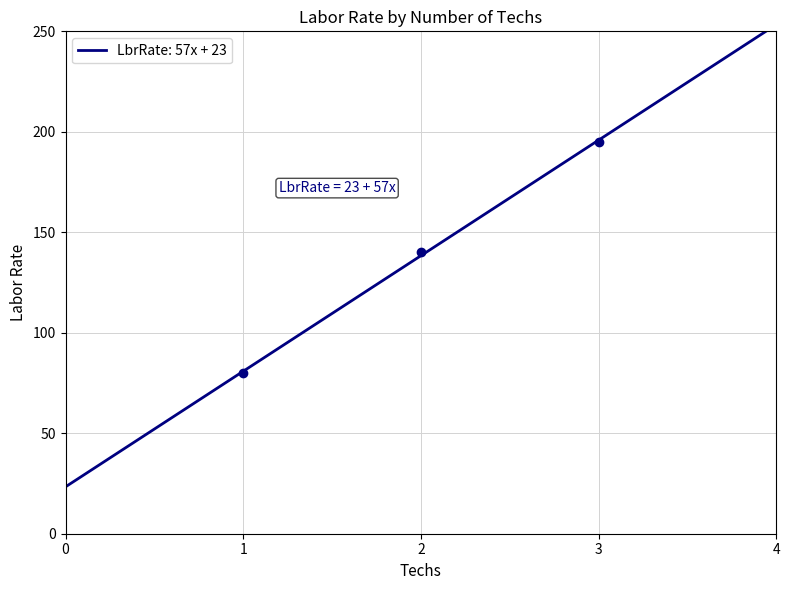

Between 2 and 1, which is larger?

2